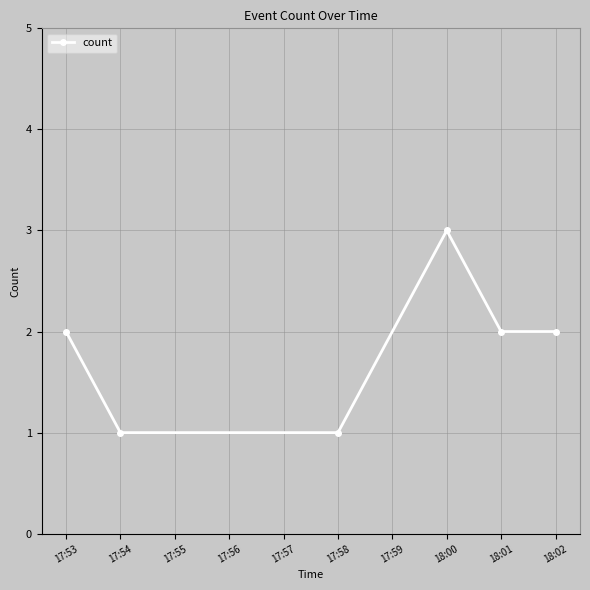

What is the greatest value displayed?

3